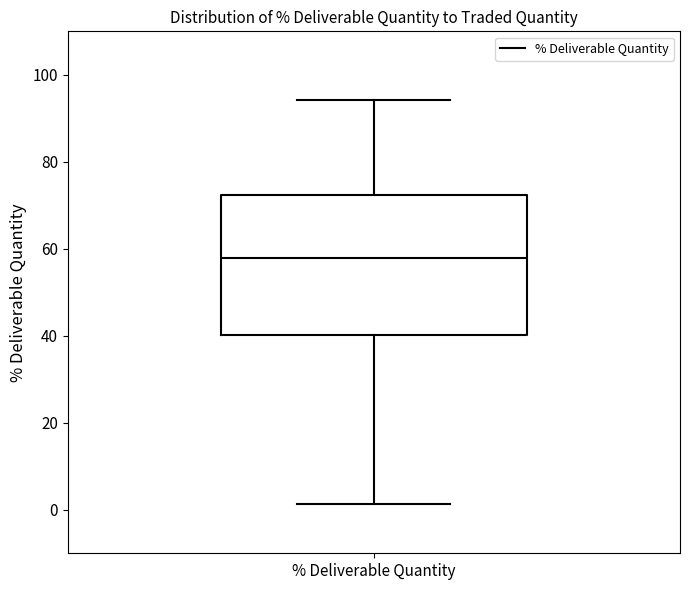

Where does the median line of the box for % Deliverable Quantity sit on the y-axis? The values are not printed on the chart, so give them approximately, as read against the axis.

58